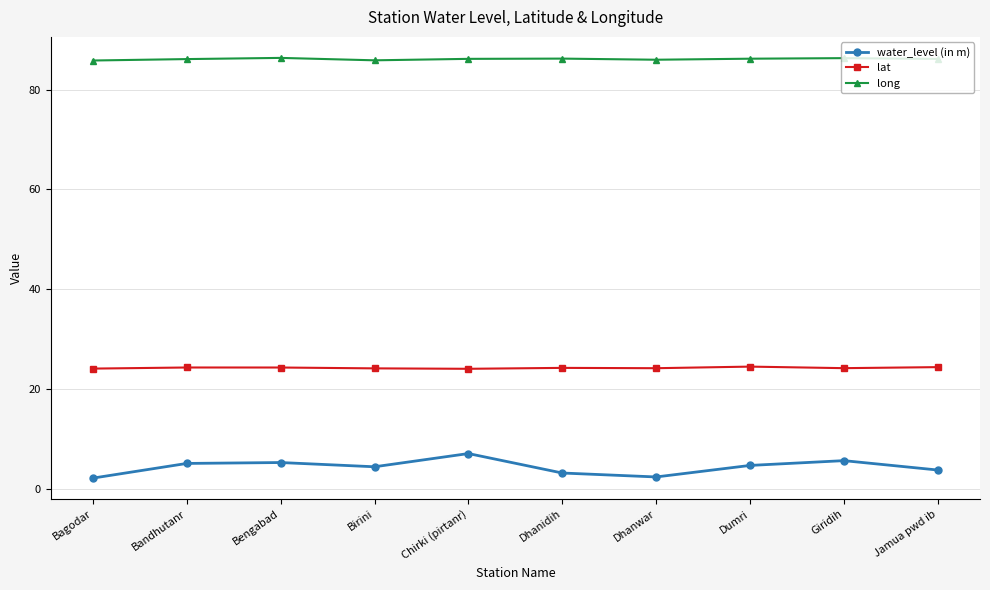

True or false: water_level (in m) has more than 2 interior local peaks.

True